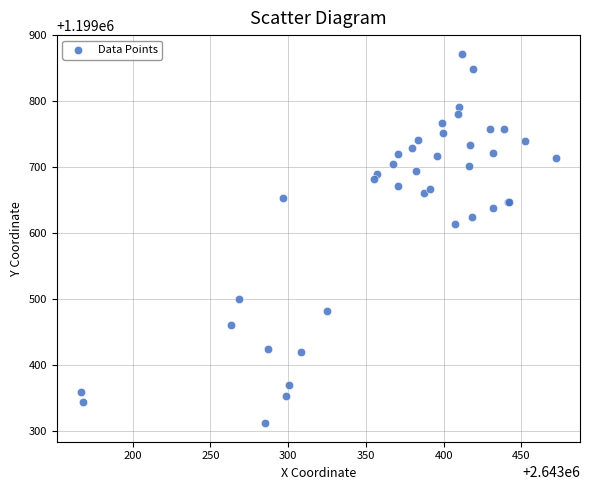

What Y value in the scatter plot is closest to 1199592?

1199613.3